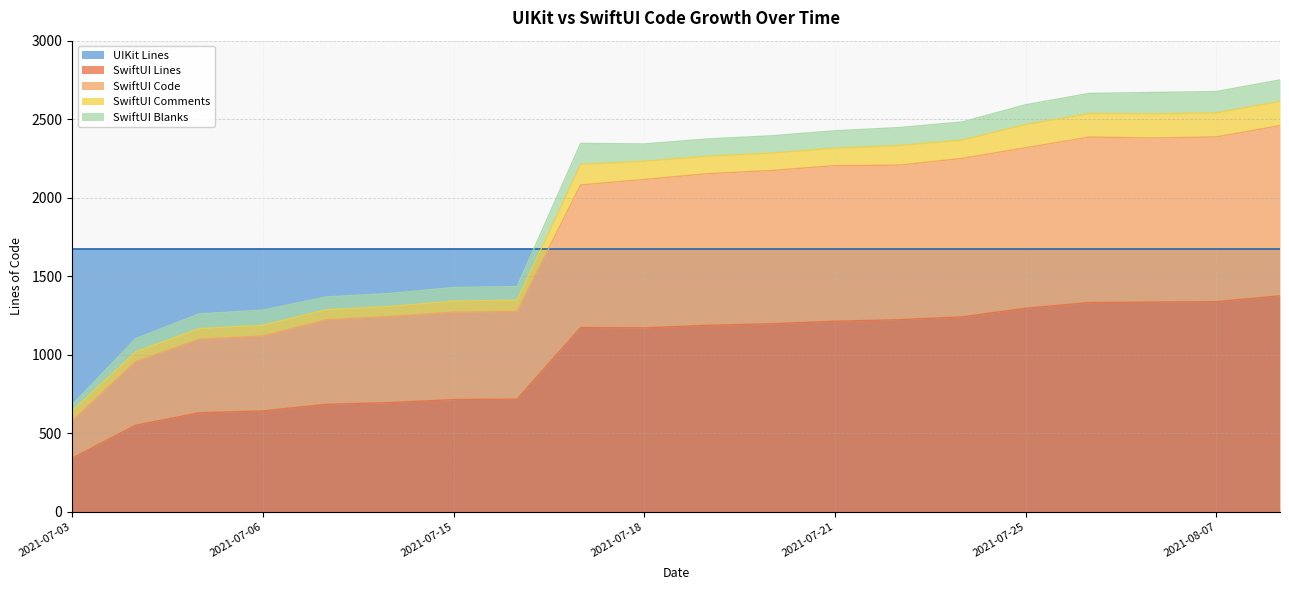

Which series changed the most between 2021-07-10 and 2021-07-20?

SwiftUI Lines